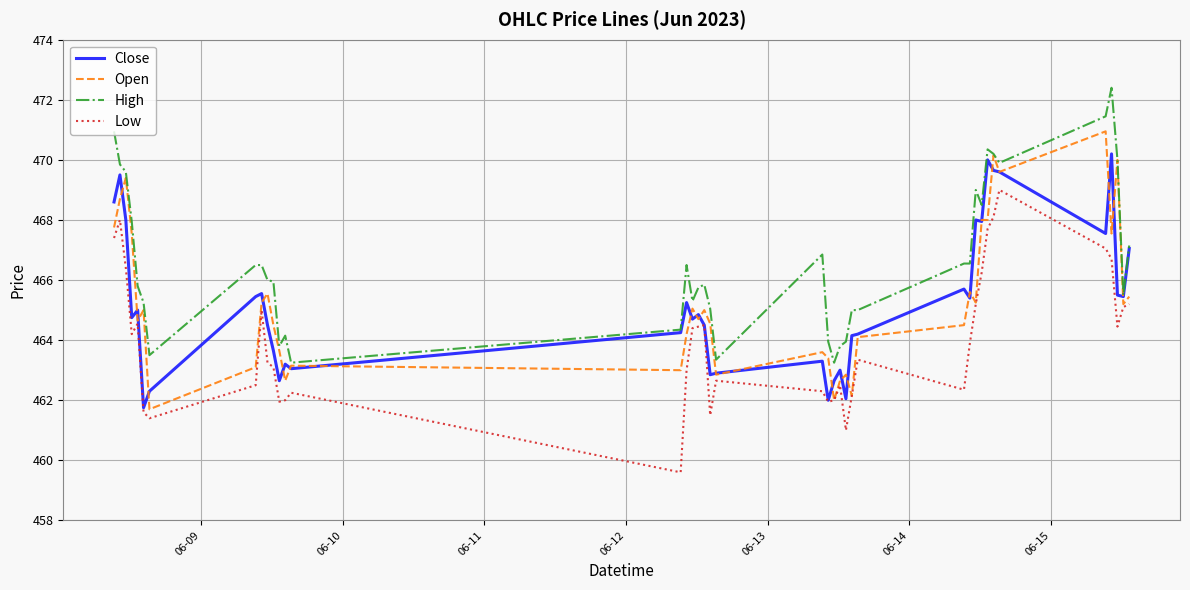

What is the lowest value of the Open series?

461.7